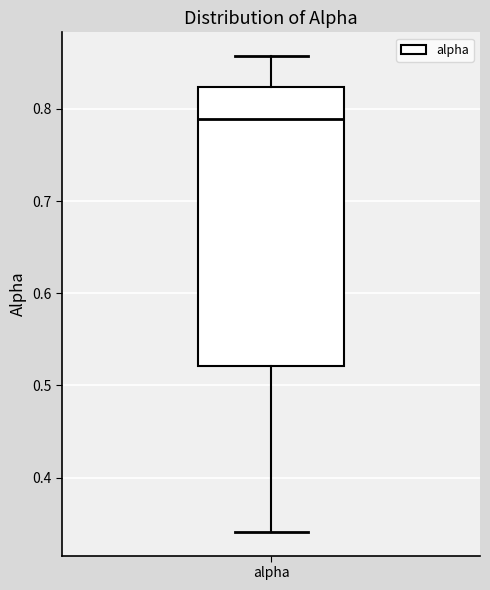

Read this box plot against the y-axis: the position of the median line, the range covered by the box, and the ends of both whiskers. The values are not printed on the chart, so give them approximately, as read against the axis.

median 0.79, box 0.52 to 0.82, whiskers 0.34 to 0.86